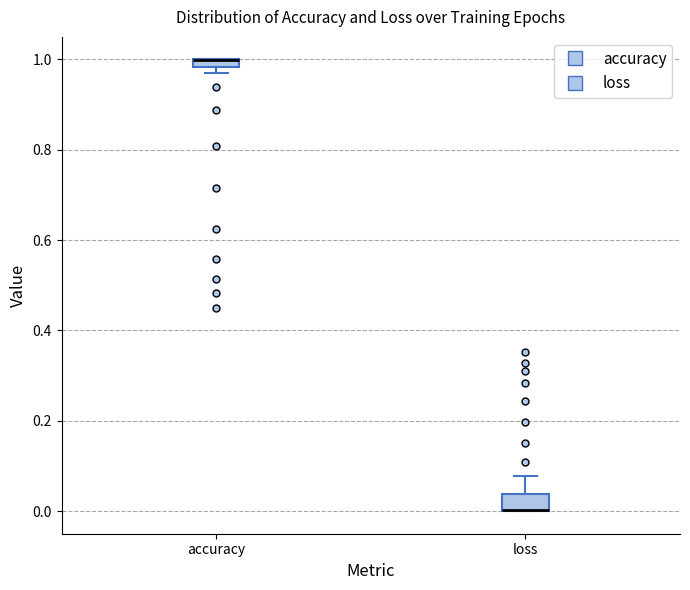

Where is the lower edge of the box for loss on the y-axis? The values are not printed on the chart, so give them approximately, as read against the axis.

0.00